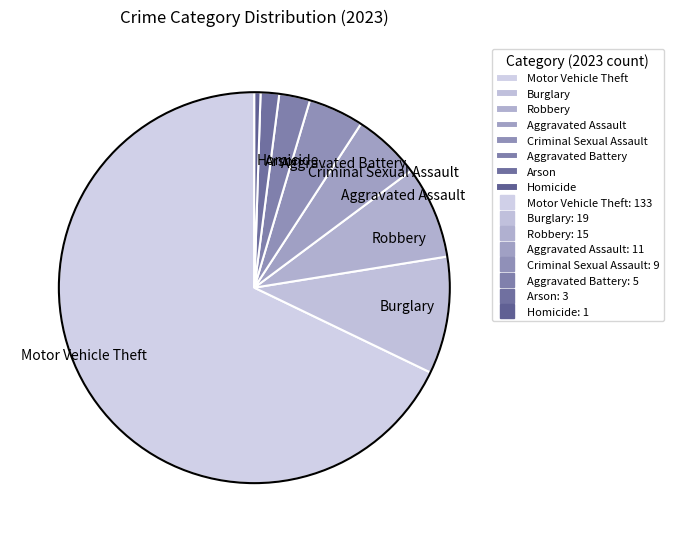

Combined, do Burglary and Robbery account for over 50%?

No